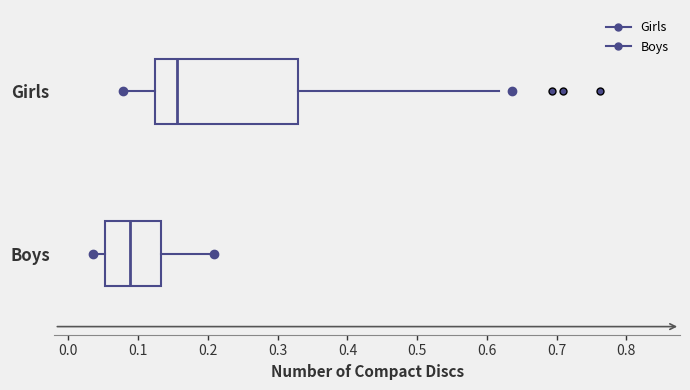

Reading bottom to top, read every box against the x-axis: the position of its median line, the range the box covers, and the ends of its whiskers. The values are not printed on the chart, so give them approximately, as read against the axis.

Boys: median 0.09, box 0.05 to 0.13, whiskers 0.04 to 0.21
Girls: median 0.16, box 0.12 to 0.33, whiskers 0.08 to 0.62